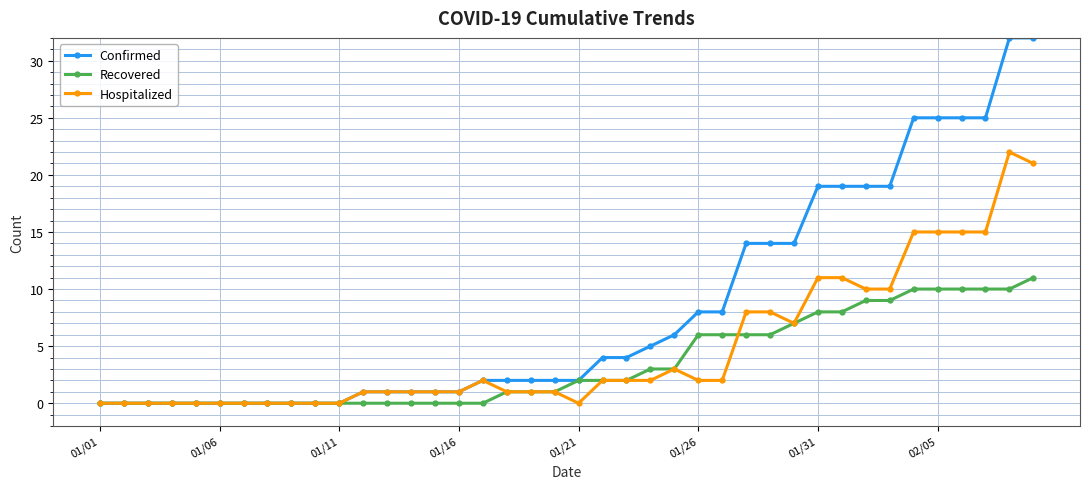

What is the greatest value displayed?

32